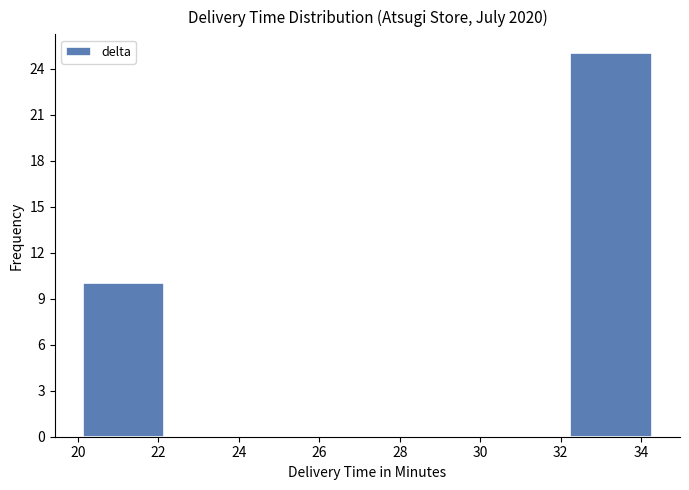

Reading left to right, list every bar in this chart as the range it spans on the x-axis followed by its height. Neither the bar edges nor the heights are printed on the chart, so give them approximately, as read against the axes.

20.2 to 22.2: 10
22.2 to 24.2: 0
24.2 to 26.2: 0
26.2 to 28.2: 0
28.2 to 30.2: 0
30.2 to 32.2: 0
32.2 to 34.2: 25